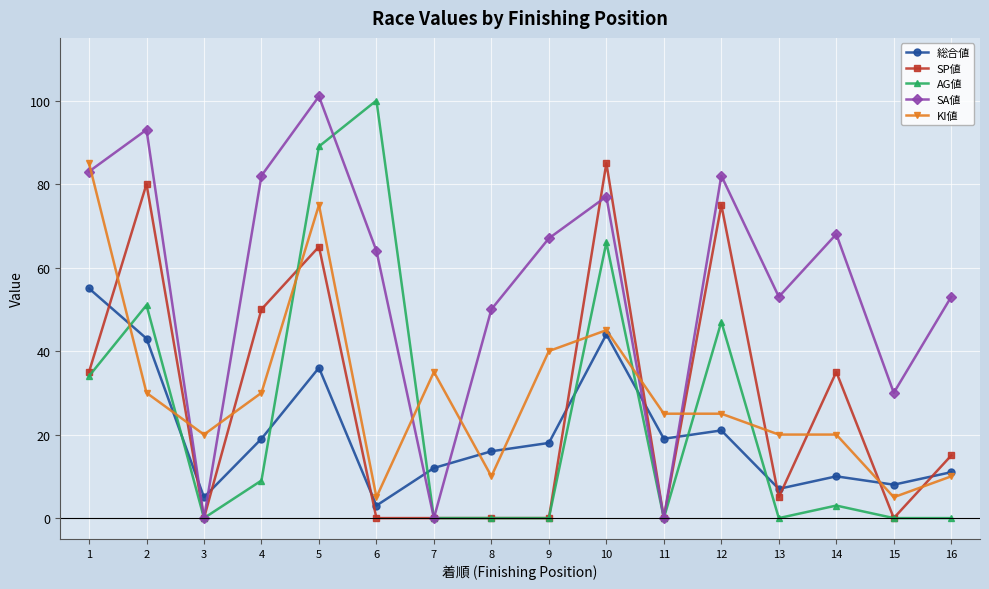

True or false: AG値 has a value of 41 at 15.

False